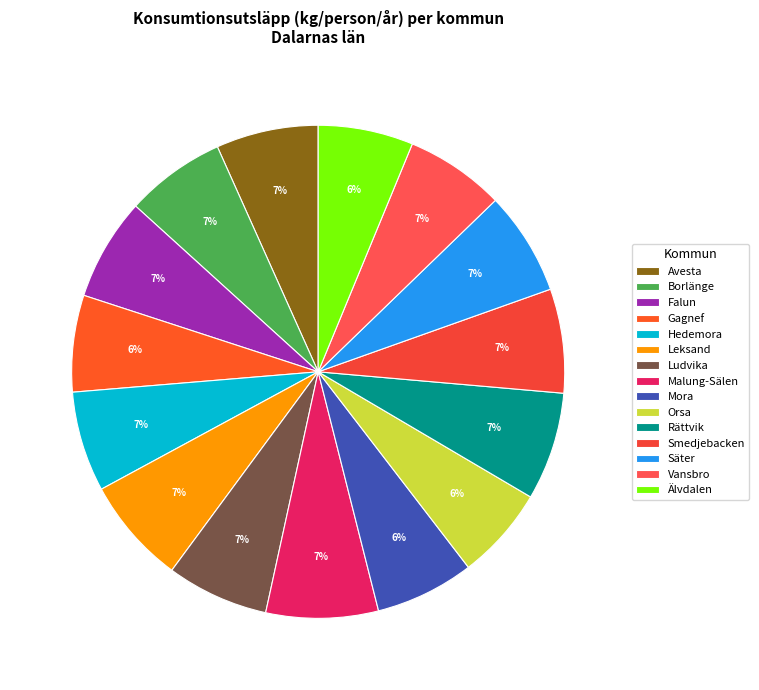

To the nearest percent, what percentage of the pie is Malung-Sälen?

7%